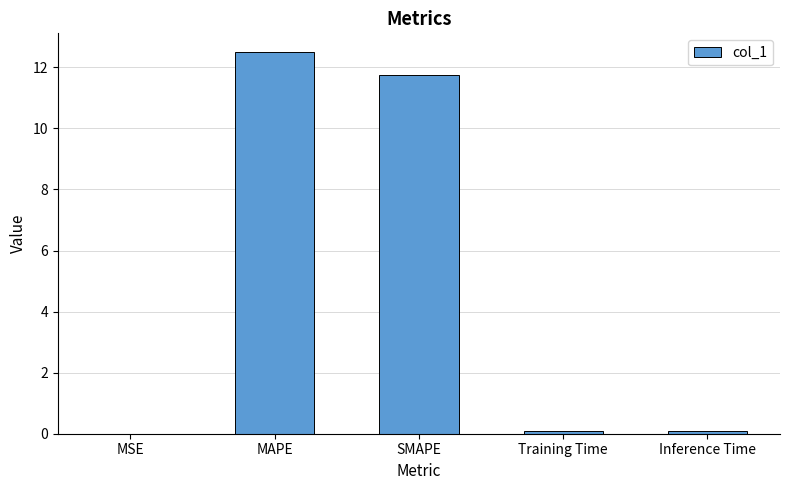

What is the sum of all values?

24.4